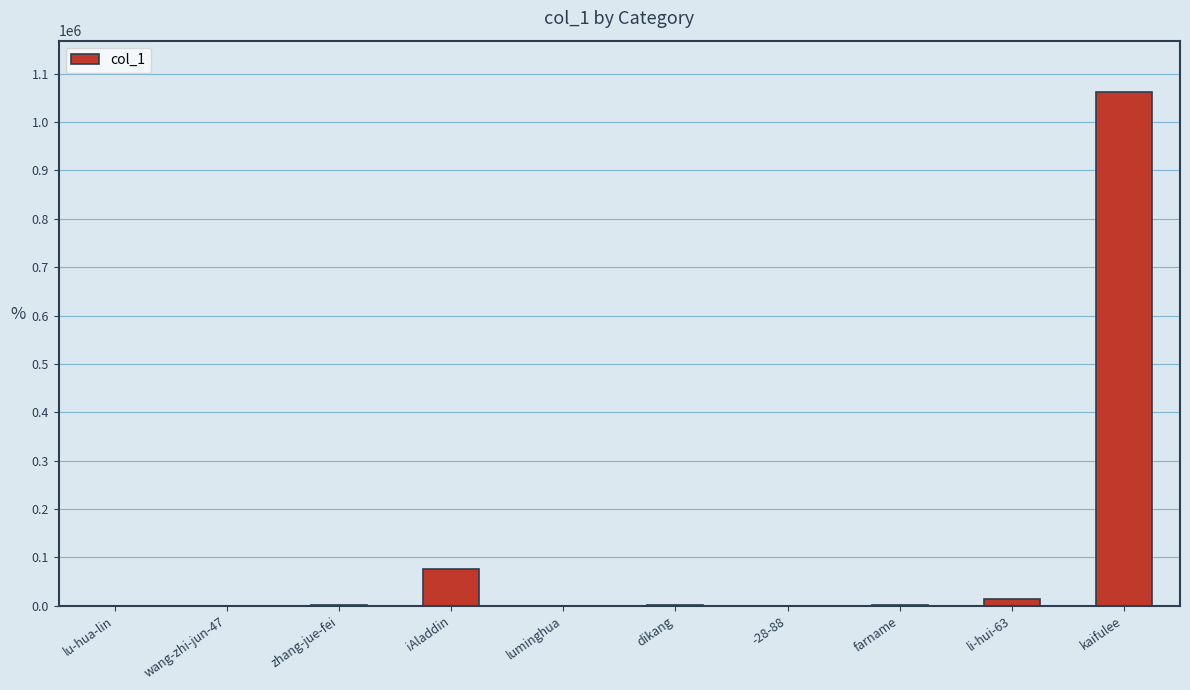

True or false: the data shows 14363 at li-hui-63.

True